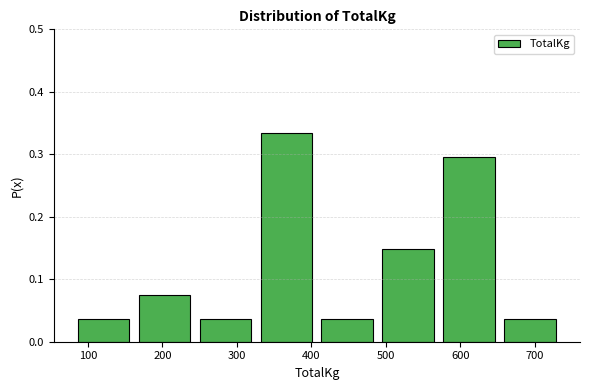

Reading left to right, transcribe this chart: for each bar, give the range it covers on the x-axis and its height. Neither the bar edges nor the heights are printed on the chart, so give them approximately, as read against the axes.

80 to 160: 0.04
160 to 240: 0.07
240 to 330: 0.04
330 to 410: 0.33
410 to 490: 0.04
490 to 570: 0.15
570 to 650: 0.30
650 to 740: 0.04